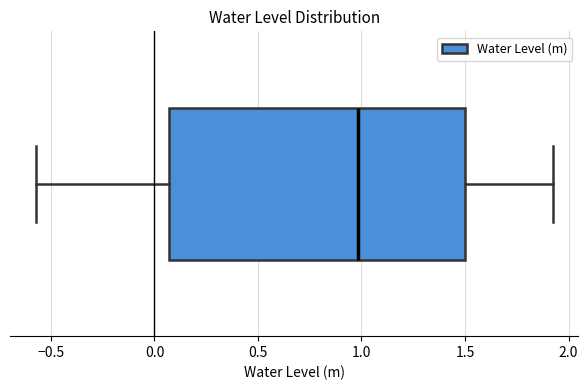

Transcribe this box plot: give where the median line is, the range the box spans, and where the two whiskers end, as read against the x-axis. The values are not printed on the chart, so give them approximately, as read against the axis.

median 1.00, box 0.05 to 1.50, whiskers -0.55 to 1.90